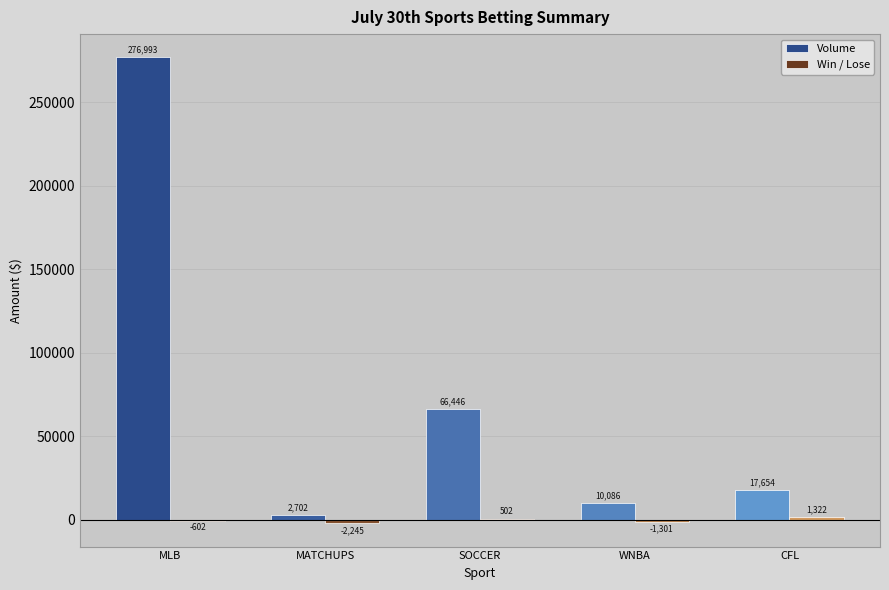

Are the bars grouped side by side (vs. stacked)?

Yes